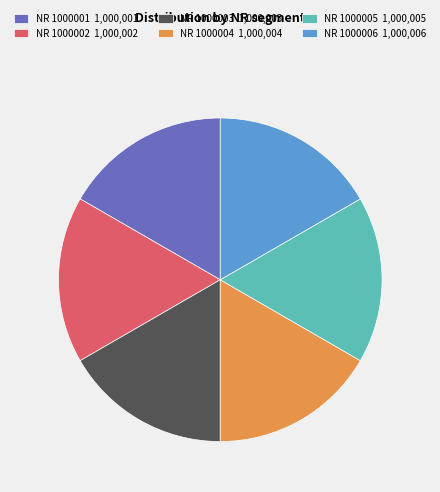

Is it true that NR 1000004 is 26% of the pie?

False